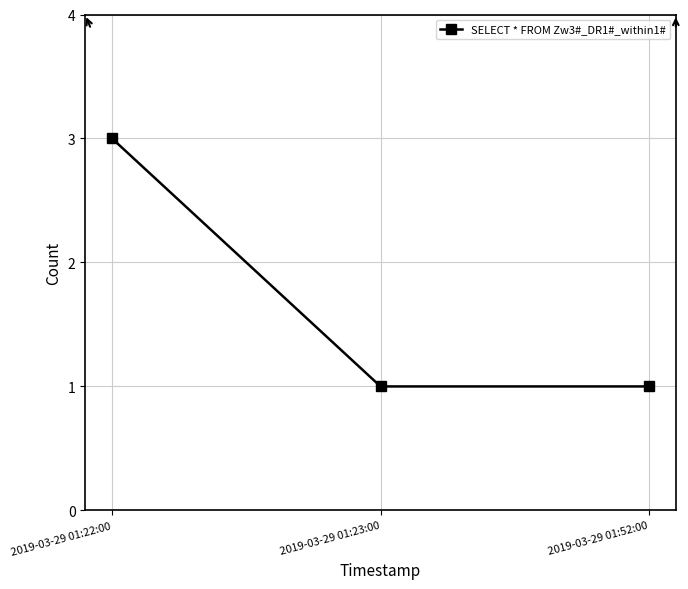

What is the sum of all values?

5